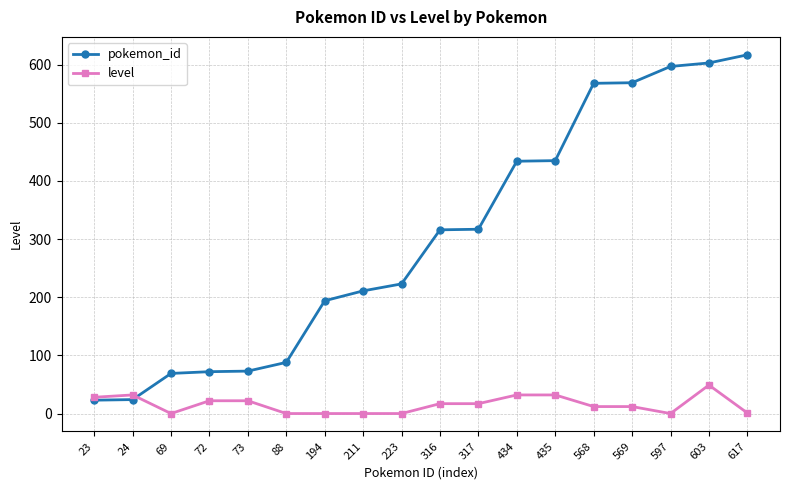

List the series in order of their overall mean, lowest first.

level, pokemon_id